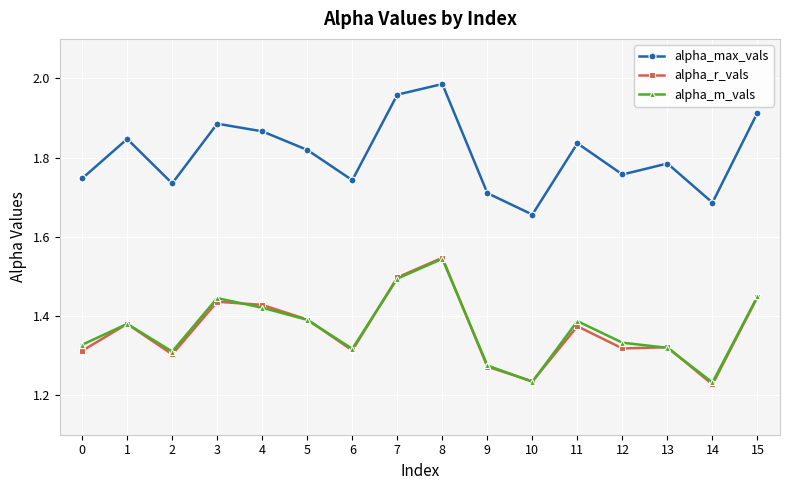

What are all the series names shown in the legend?

alpha_max_vals, alpha_r_vals, alpha_m_vals